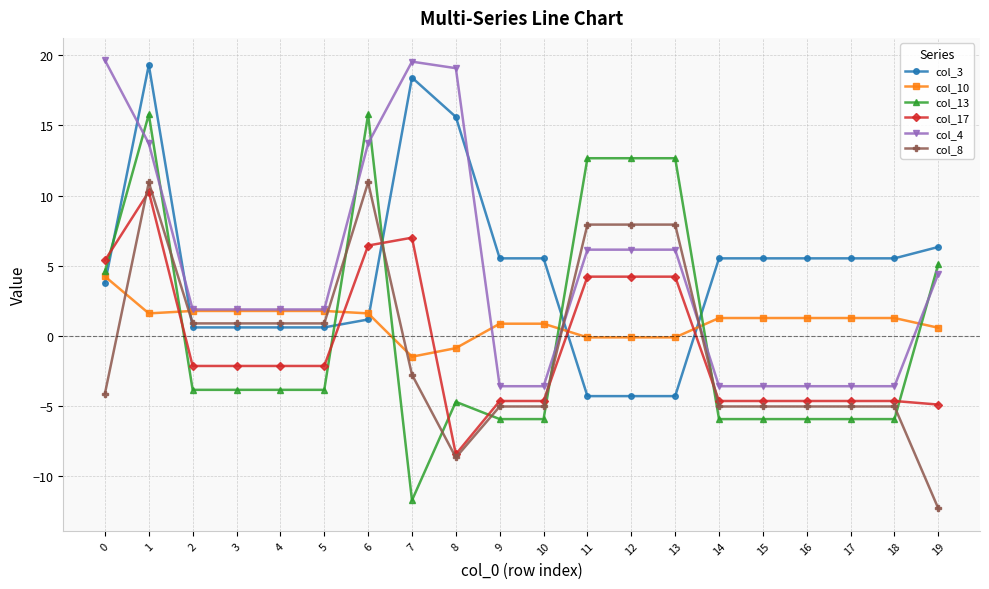

What is the value of the col_3 point at the 2nd from the left?

19.3